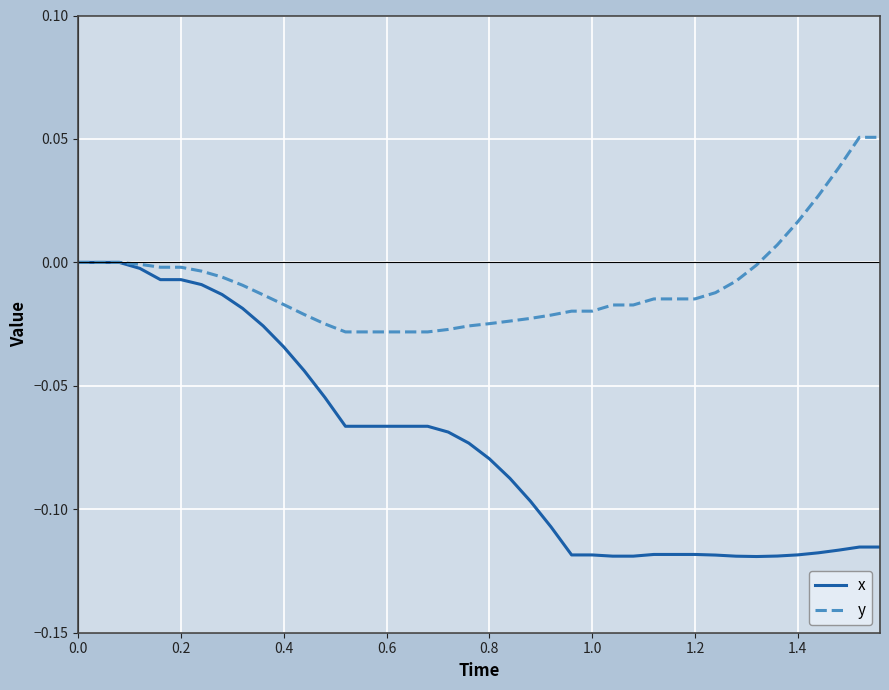

Rank the series by their average value, from lowest to highest.

x, y